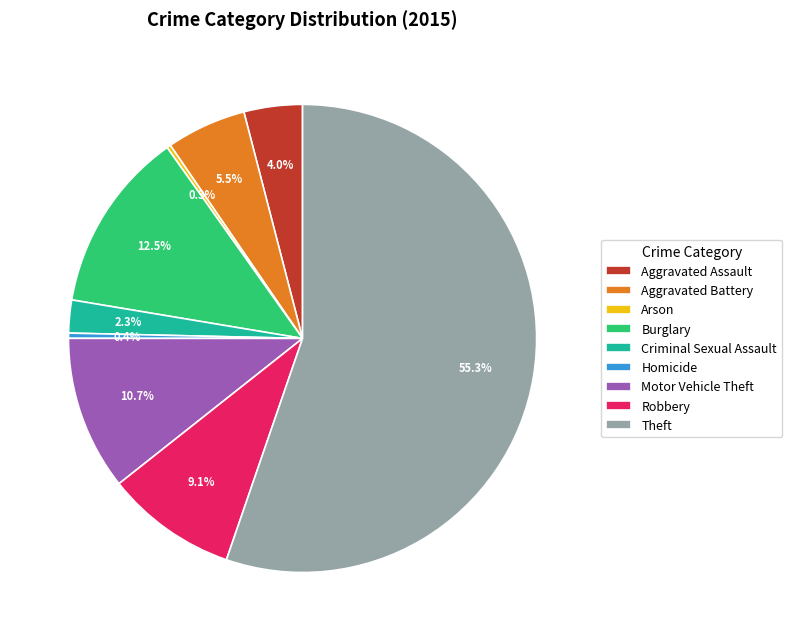

Which category has the biggest portion of the pie?

Theft